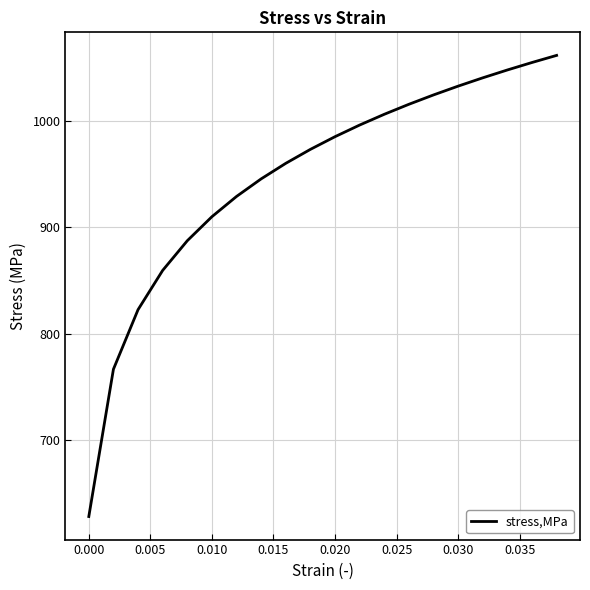

What is the sum of all values?

18941.4